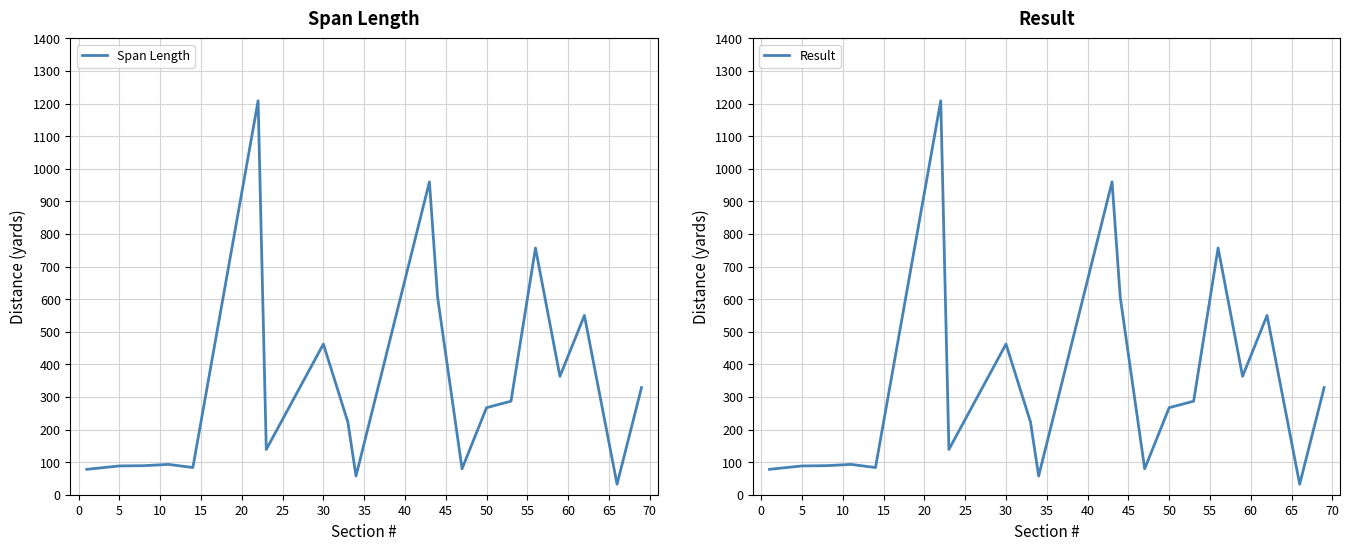

How many data points in Result are less than 267?

10